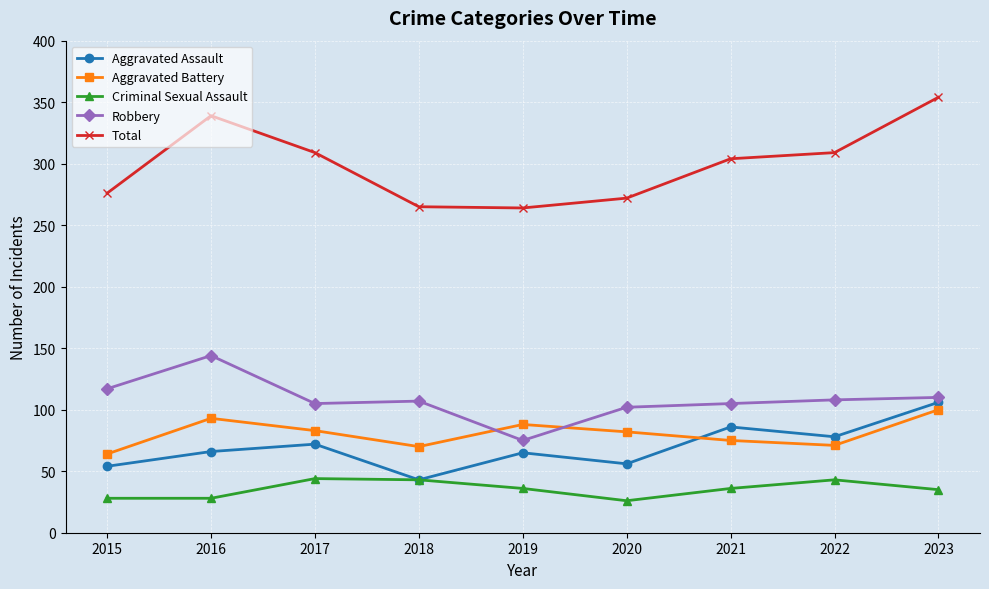

Where does the Robbery series first go above 107?

2015